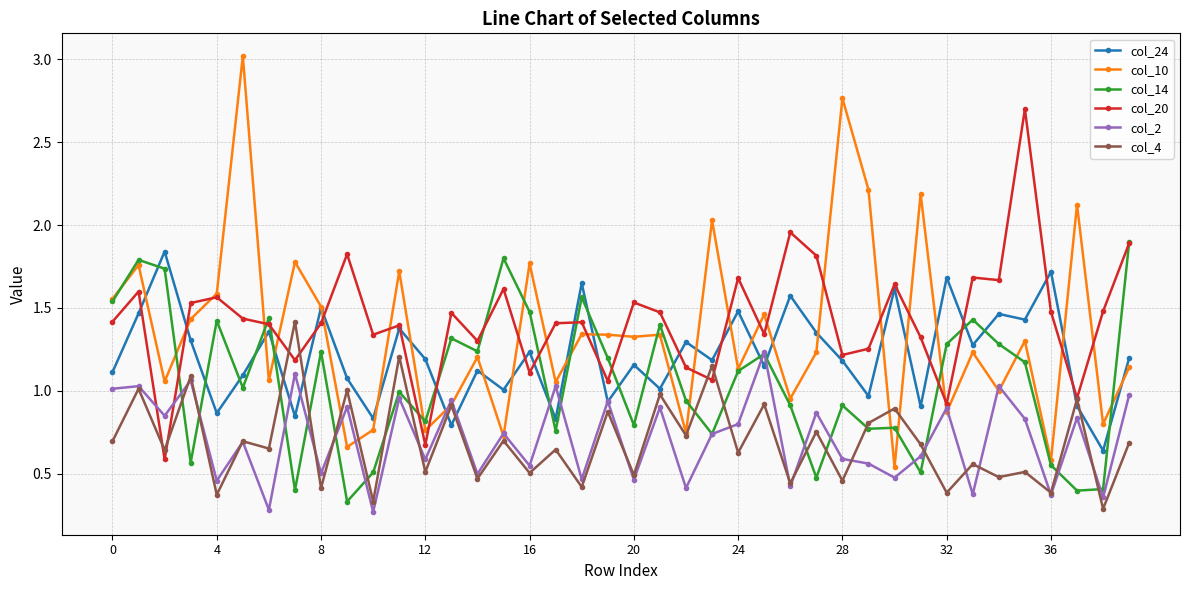

In col_20, how many points are lower than both neighbors (excluding endpoints)?

13